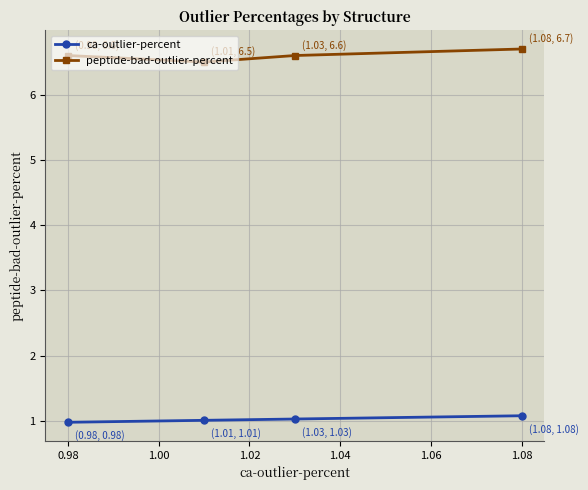

What is the maximum value shown in the chart?

6.7